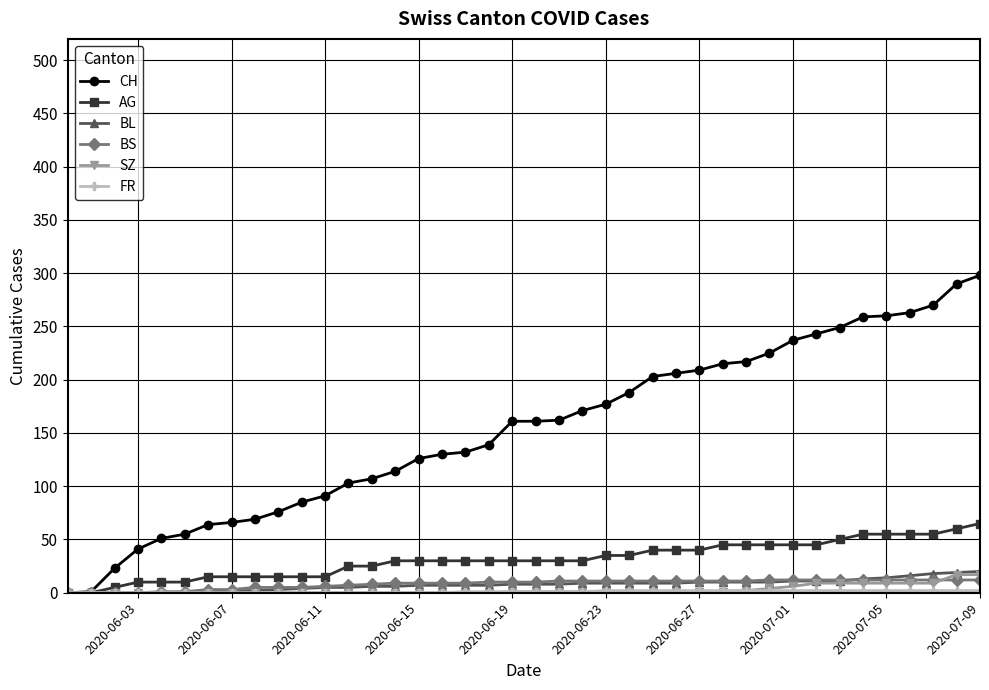

Which series has the widest spread of values?

CH